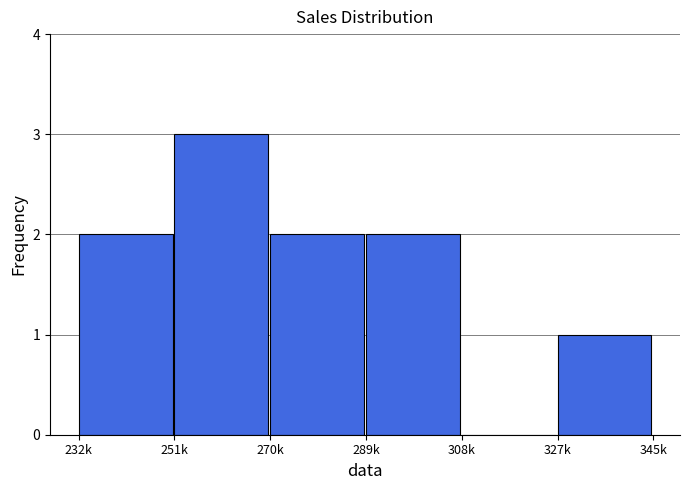

Reading left to right, list all the values displayed in this chart.

232k=2	251k=3	270k=2	289k=2	308k=0	327k=1